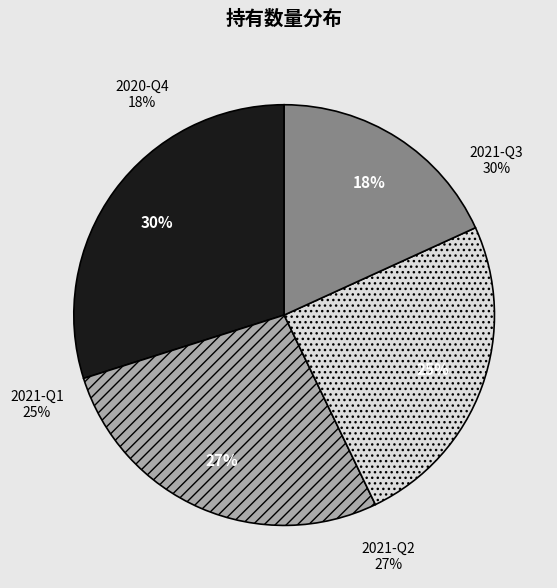

Is it true that 2021-Q2 is 34% of the pie?

False